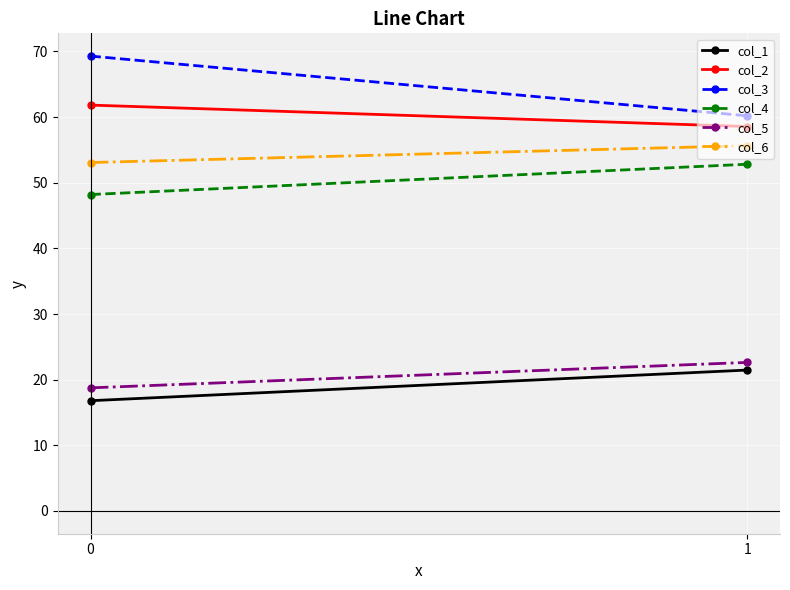

Reading left to right, what are all the values shown in this chart?

col_1: 0=16.8	1=21.5
col_2: 0=61.8	1=58.6
col_3: 0=69.3	1=60.2
col_4: 0=48.2	1=52.8
col_5: 0=18.8	1=22.6
col_6: 0=53.1	1=55.6